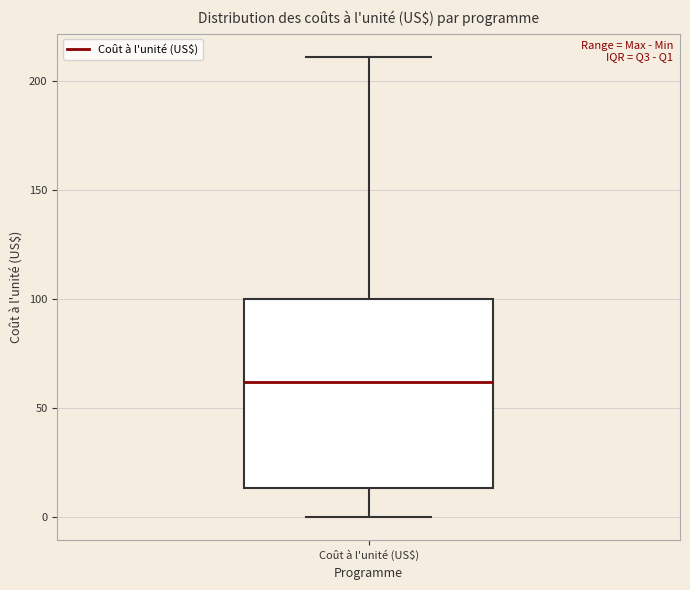

Where does the lower whisker of the box for Coût à l'unité (US$) end on the y-axis? The values are not printed on the chart, so give them approximately, as read against the axis.

0